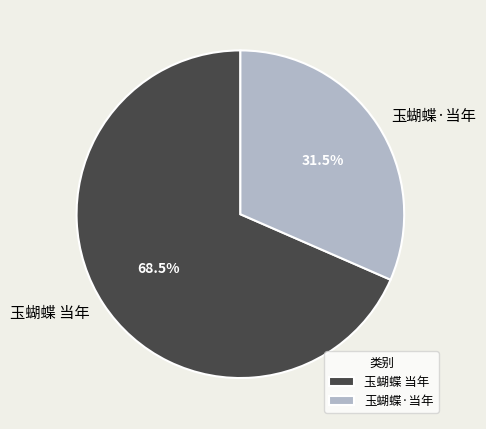

True or false: 玉蝴蝶·当年 accounts for 23% of the total.

False